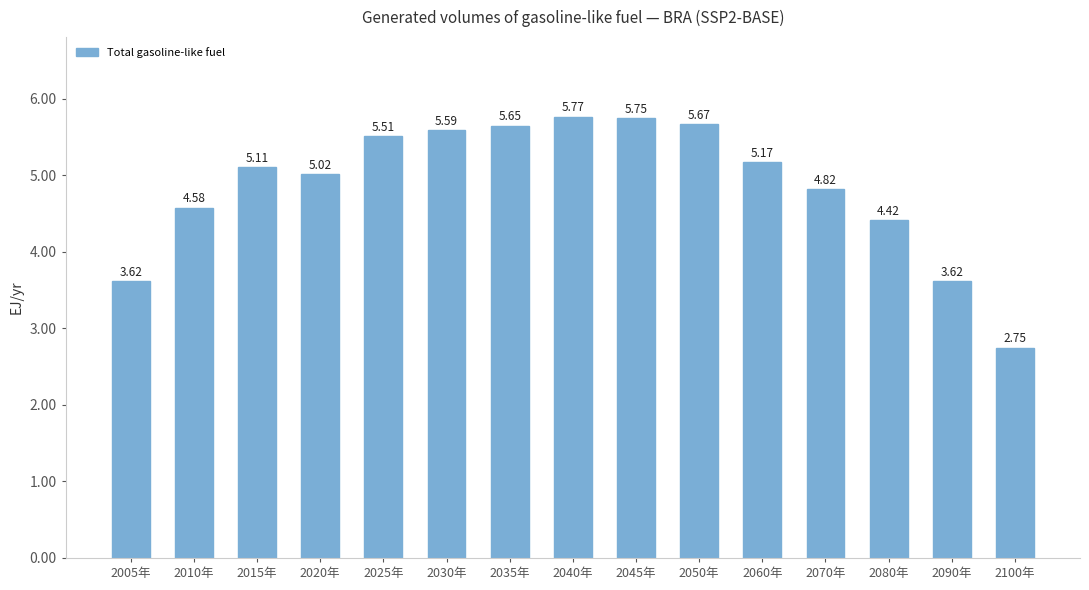

What is the label of the 4th bar from the right?

2070年